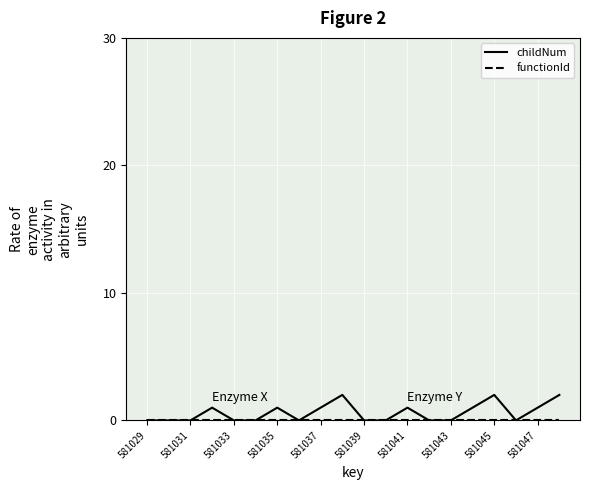

Which series has the largest range (max minus min)?

childNum